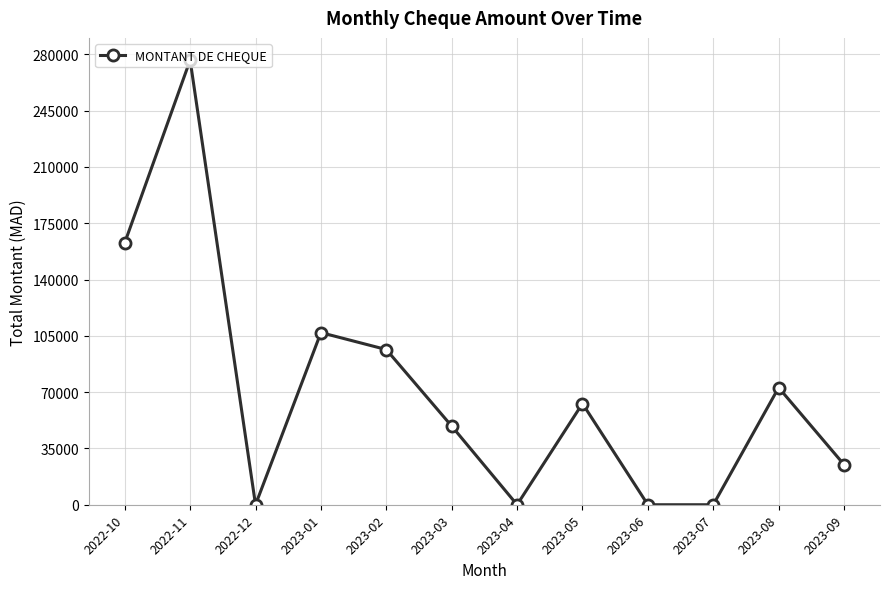

How many distinct data groups are displayed?

1